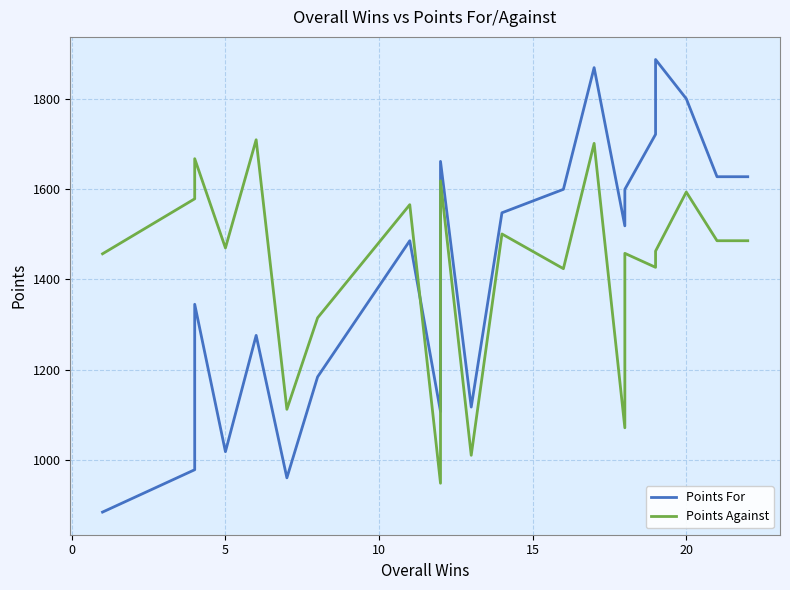

After their last crossing, which series has the higher values: Points Against or Points For?

Points For